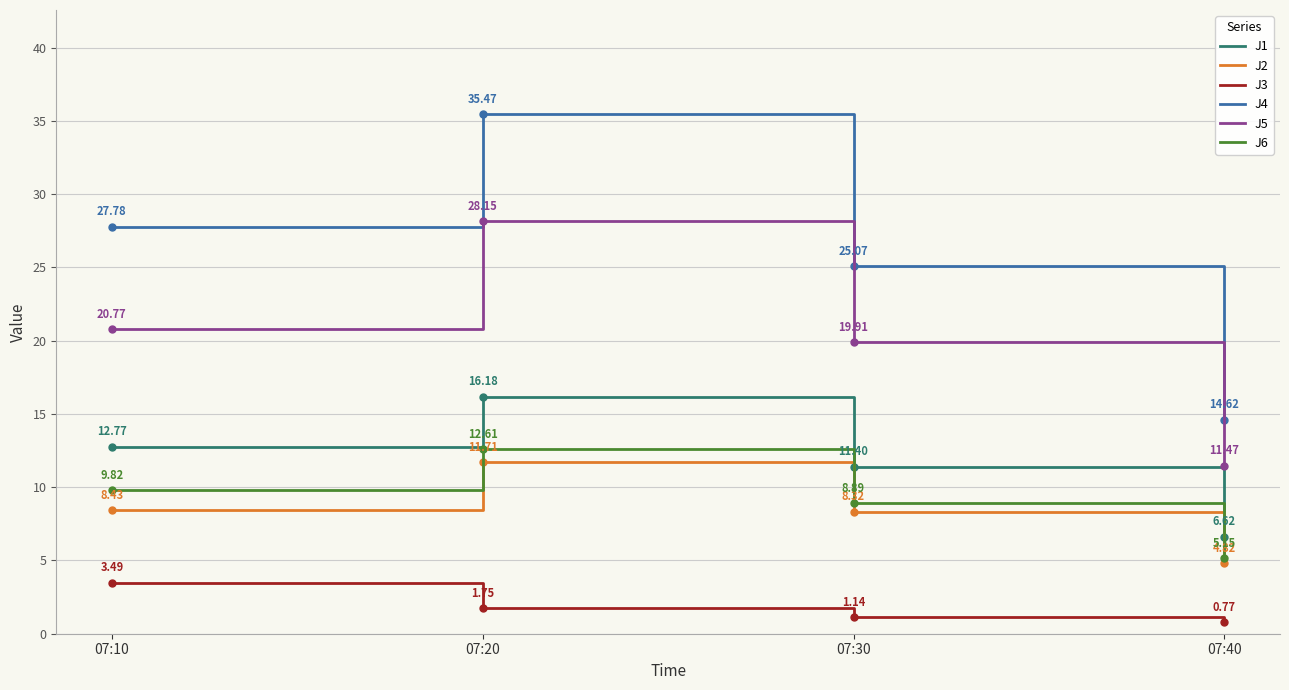

Rank the series at 07:10 from lowest to highest value.

J3, J2, J6, J1, J5, J4